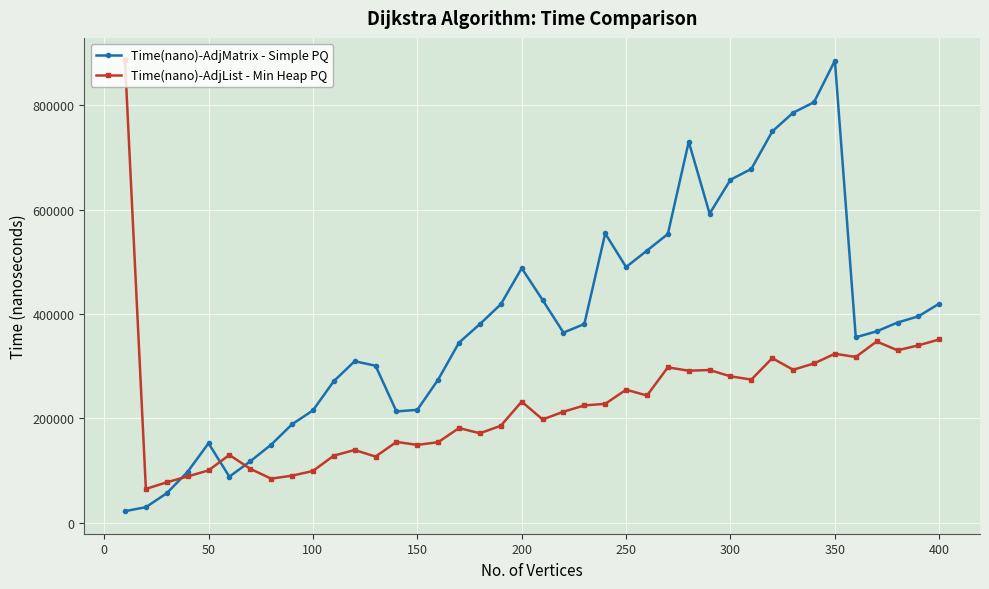

Which series has the largest total across all categories?

Time(nano)-AdjMatrix - Simple PQ